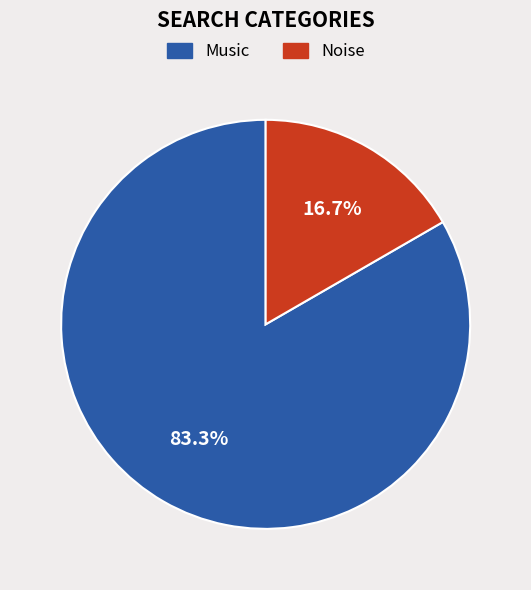

What is the total percentage of Noise and Music?

100.0%